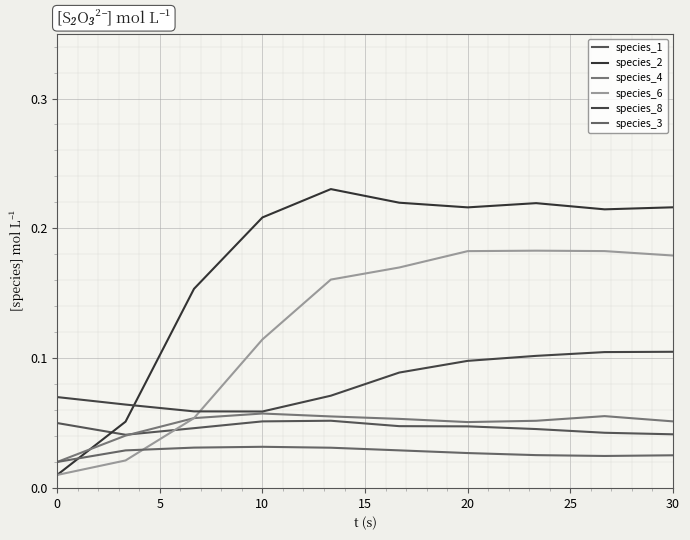

Is this an area chart (filled region under the line)?

No